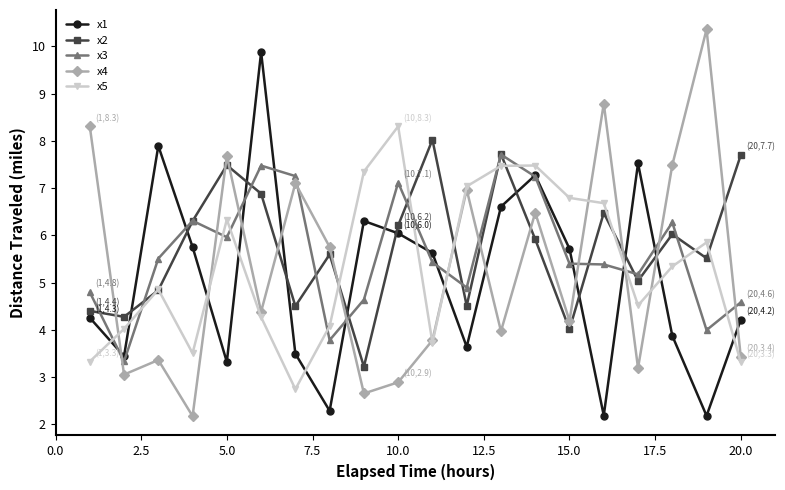

How many interior local peaks does the x2 series have?

6